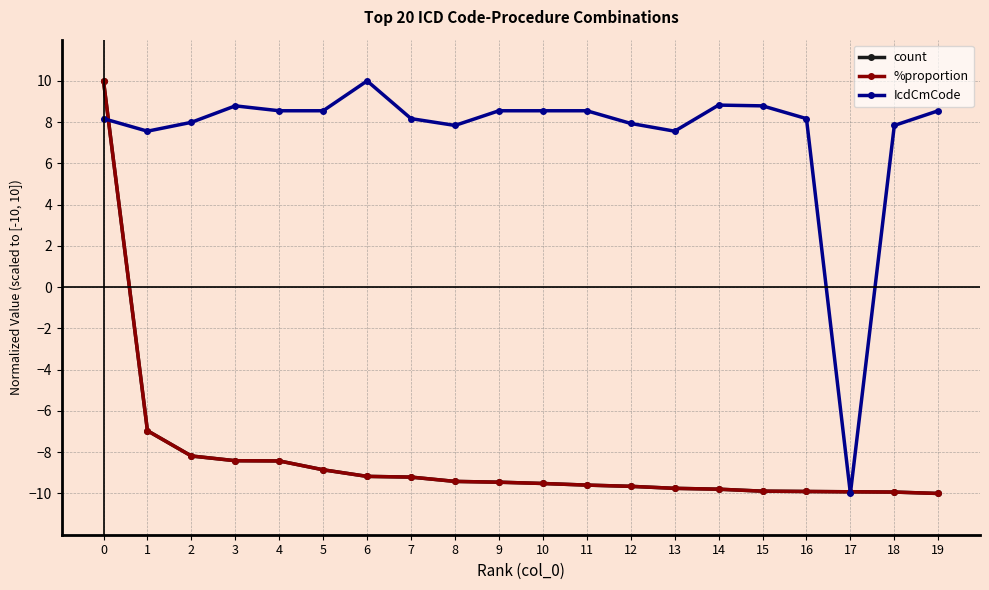

True or false: %proportion has a value of -1.9 at 10.

False